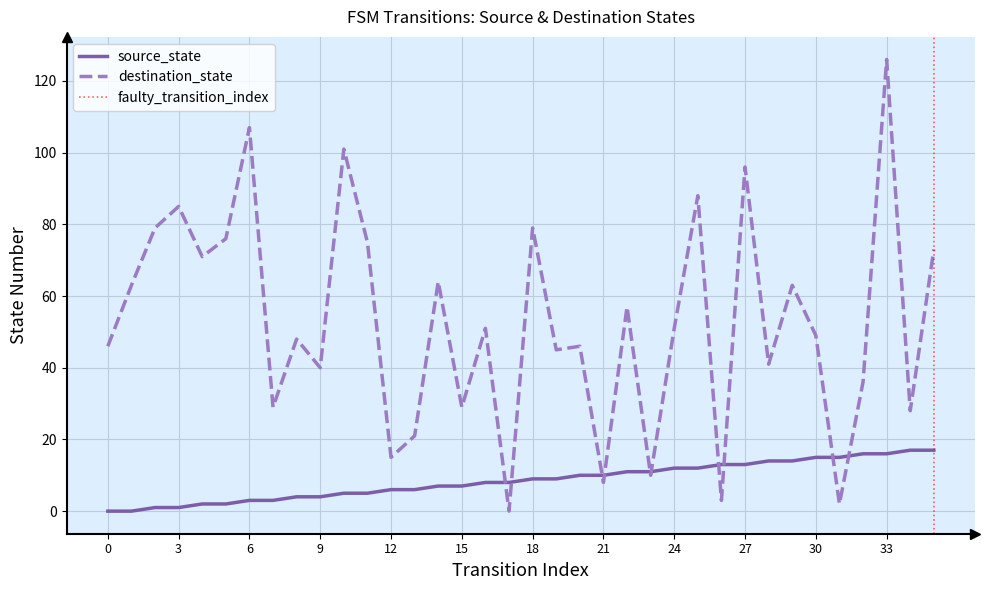

Which series has the largest range (max minus min)?

destination_state